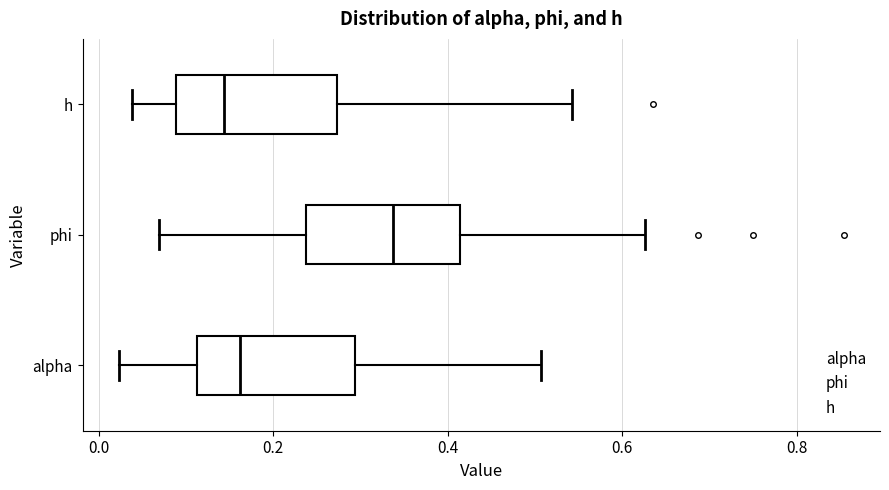

Where does the right whisker of the box for alpha end on the x-axis? The values are not printed on the chart, so give them approximately, as read against the axis.

0.50